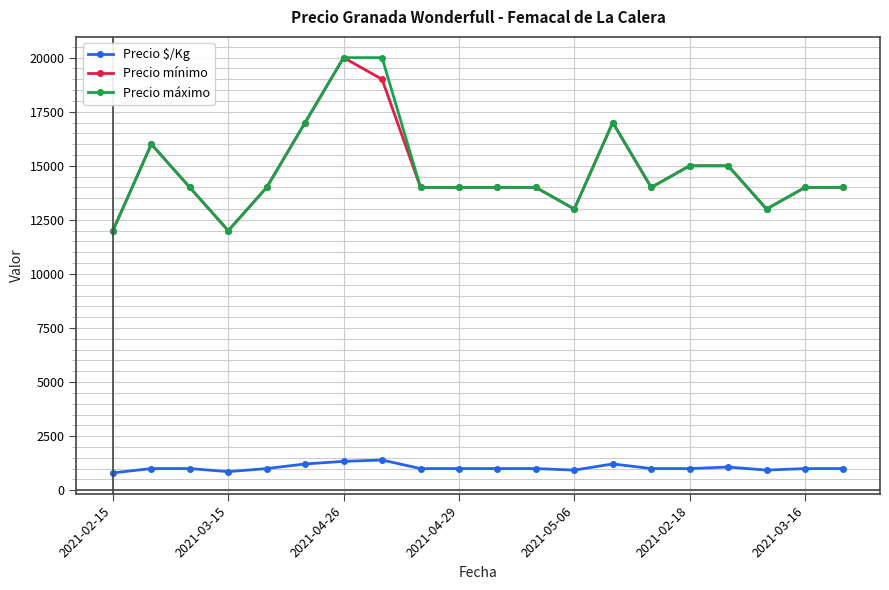

Is this an area chart (filled region under the line)?

No